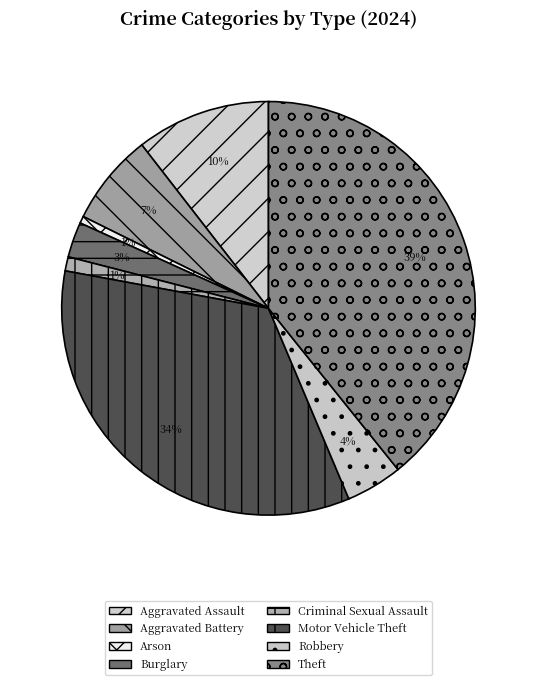

How many slices are in this pie chart?

8